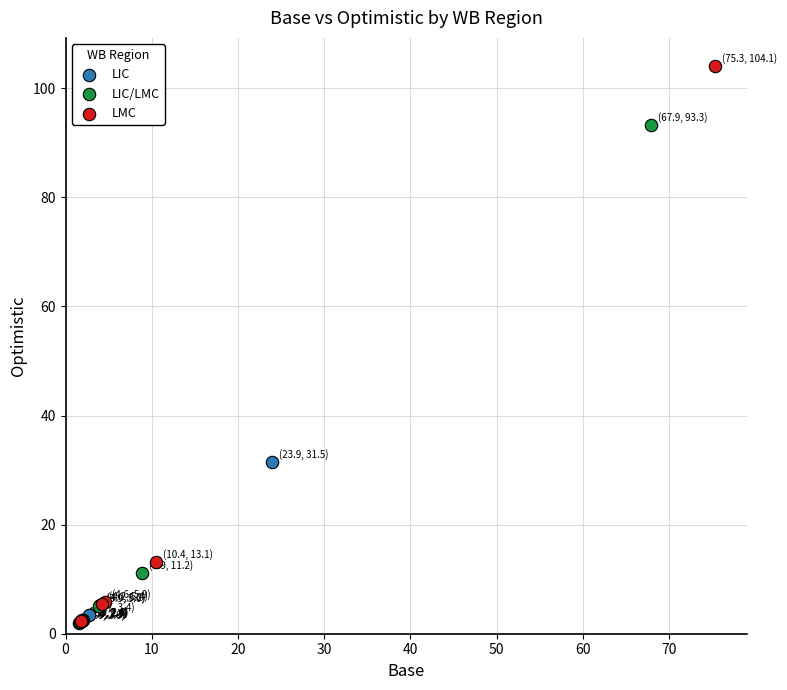

What are all the series names shown in the legend?

LIC, LIC/LMC, LMC